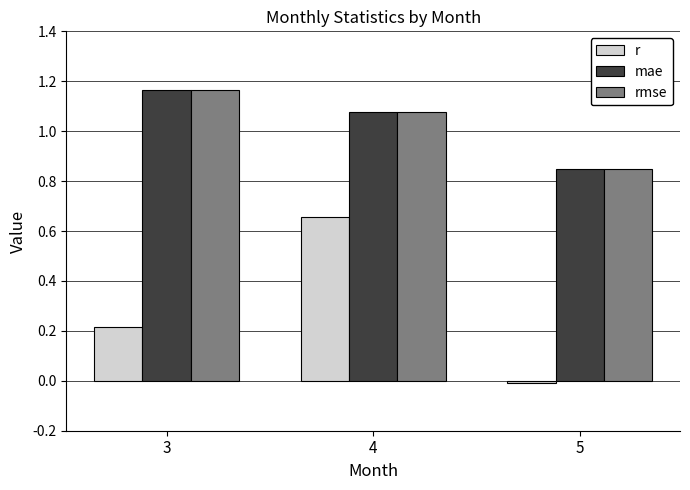

Does the chart contain any negative values?

Yes